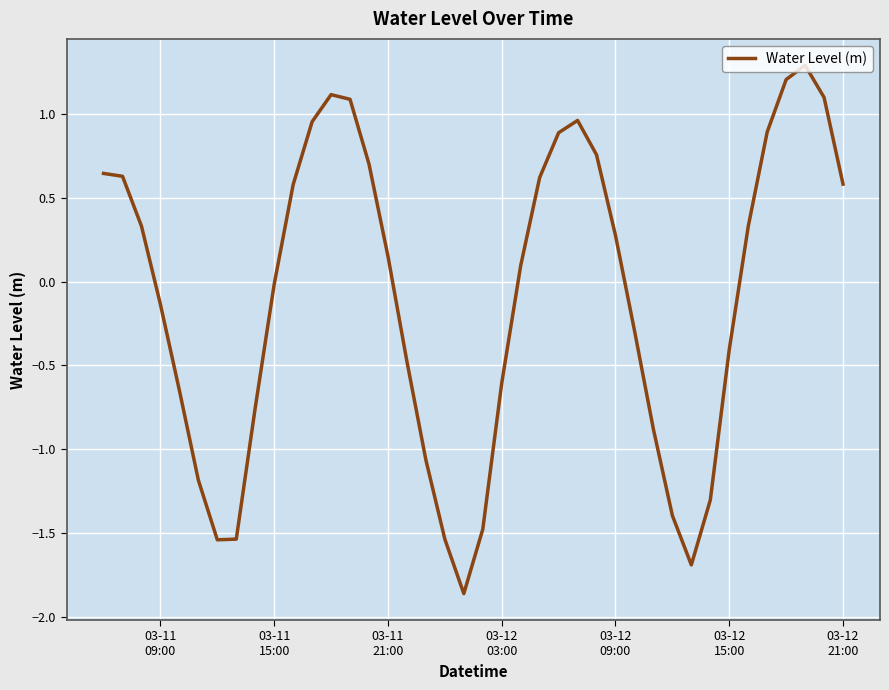

What is the maximum value shown in the chart?

1.3